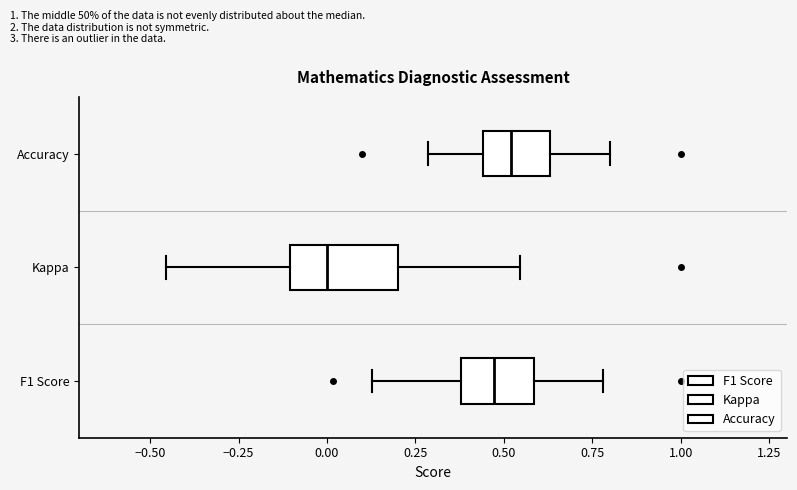

Which box is the widest, from its left edge to its right edge?

Kappa